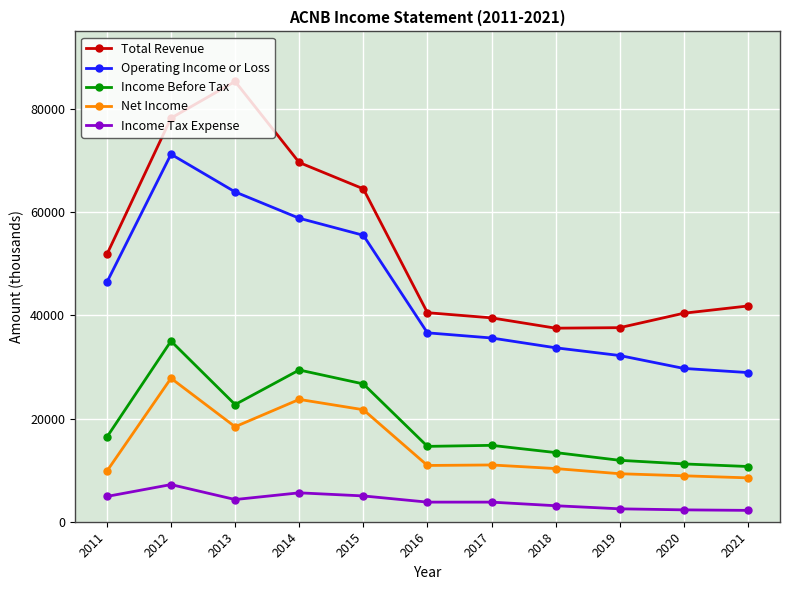

Where is the first local maximum for Total Revenue?

2013